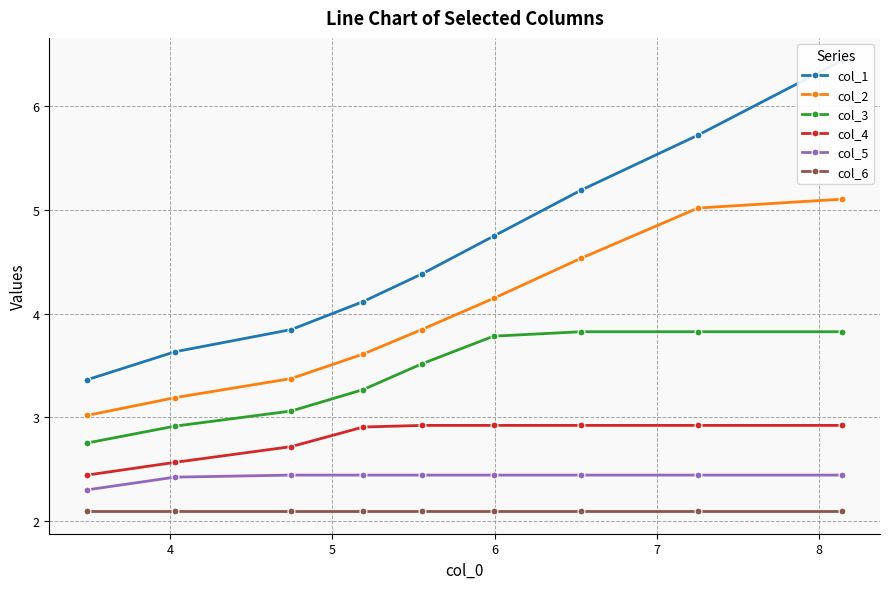

What is the maximum value shown in the chart?

6.4